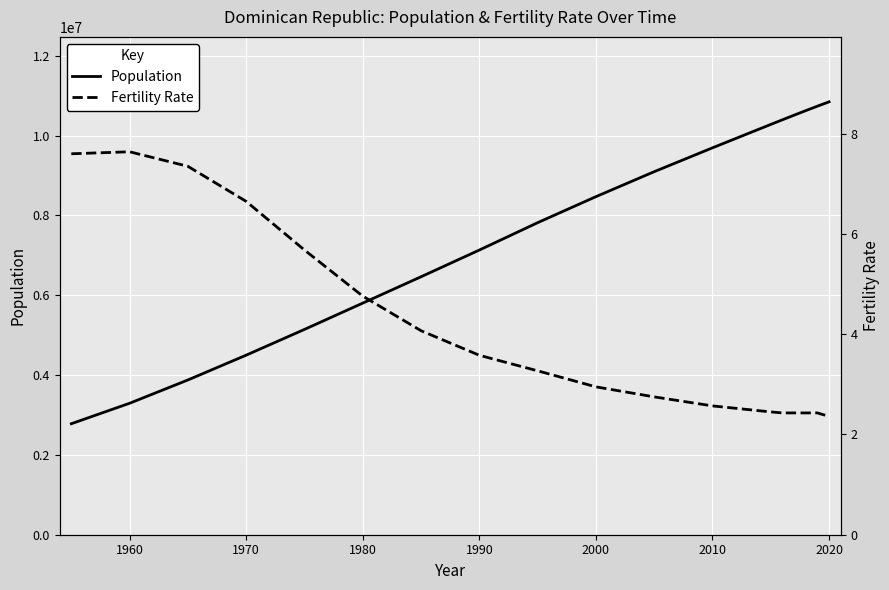

What is the minimum value for Population?

2781336